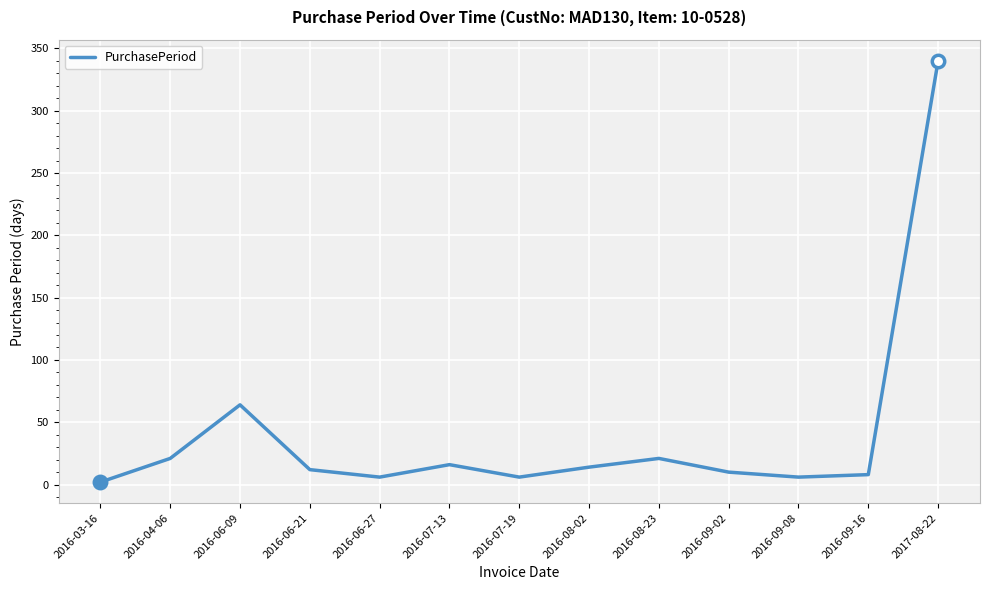

Approximately how many times larger is the value at 2017-08-22 compared to 2016-08-23?

16.2